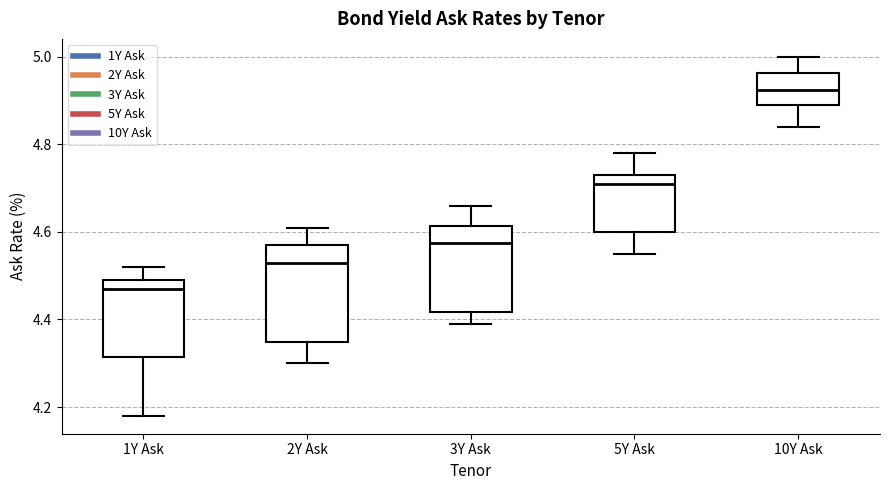

Reading left to right, read every box against the y-axis: the position of its median line, the range the box covers, and the ends of its whiskers. The values are not printed on the chart, so give them approximately, as read against the axis.

1Y Ask: median 4.48, box 4.32 to 4.50, whiskers 4.18 to 4.52
2Y Ask: median 4.54, box 4.34 to 4.58, whiskers 4.30 to 4.62
3Y Ask: median 4.58, box 4.42 to 4.62, whiskers 4.40 to 4.66
5Y Ask: median 4.72, box 4.60 to 4.74, whiskers 4.56 to 4.78
10Y Ask: median 4.92, box 4.90 to 4.96, whiskers 4.84 to 5.00